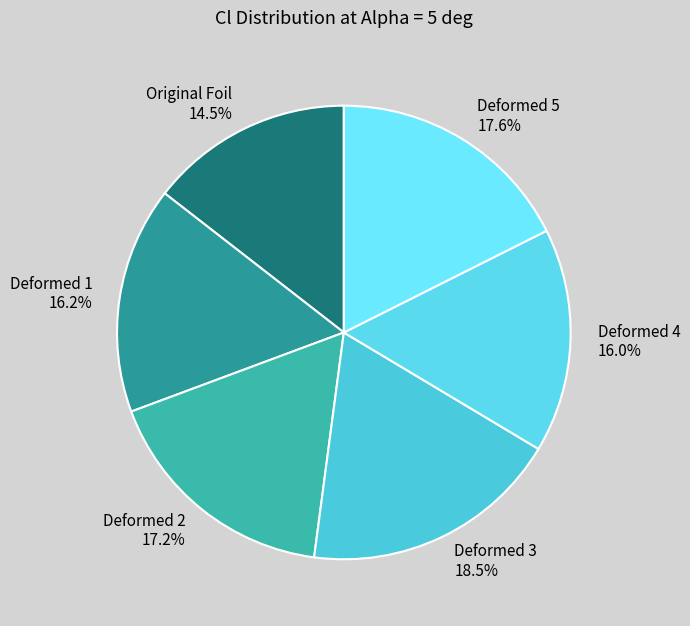

Is there a majority slice in this chart?

No